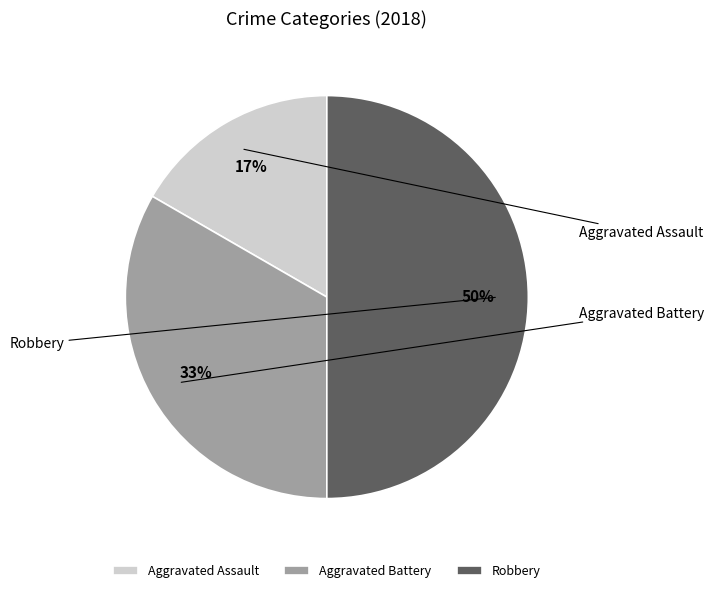

Which slice is the largest?

Robbery